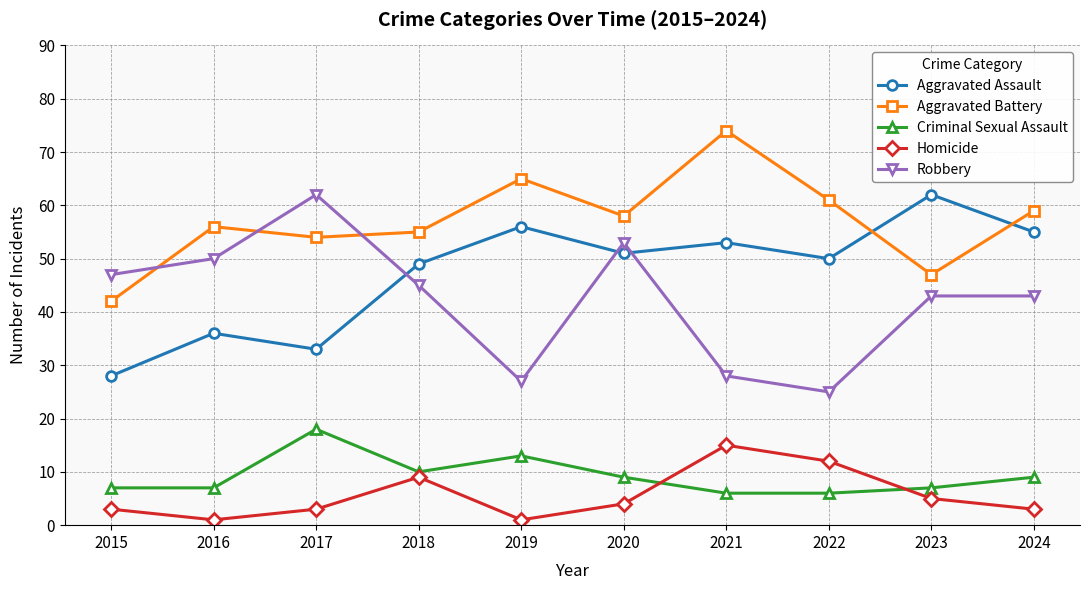

Which series has the largest total across all categories?

Aggravated Battery